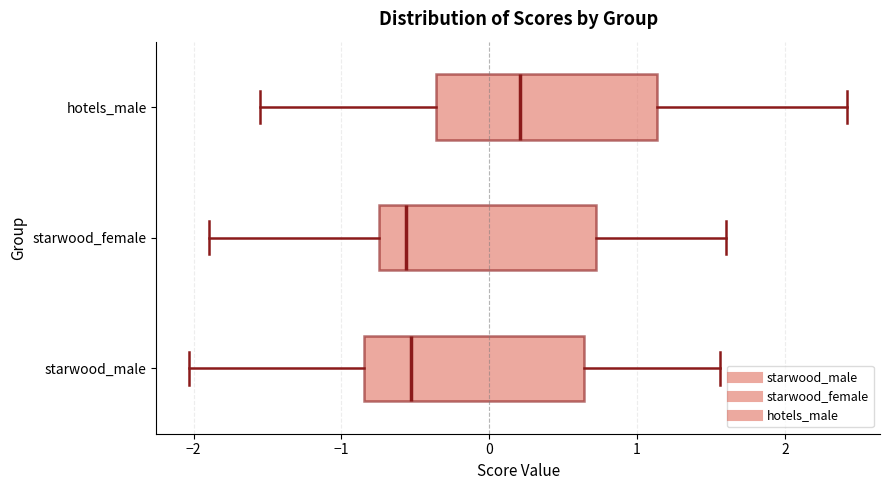

Reading bottom to top, transcribe this box plot: for each box, give where its median line is, the range the box spans, and where its two whiskers end, as read against the x-axis. The values are not printed on the chart, so give them approximately, as read against the axis.

starwood_male: median -0.5, box -0.8 to 0.6, whiskers -2.0 to 1.6
starwood_female: median -0.6, box -0.7 to 0.7, whiskers -1.9 to 1.6
hotels_male: median 0.2, box -0.4 to 1.1, whiskers -1.5 to 2.4